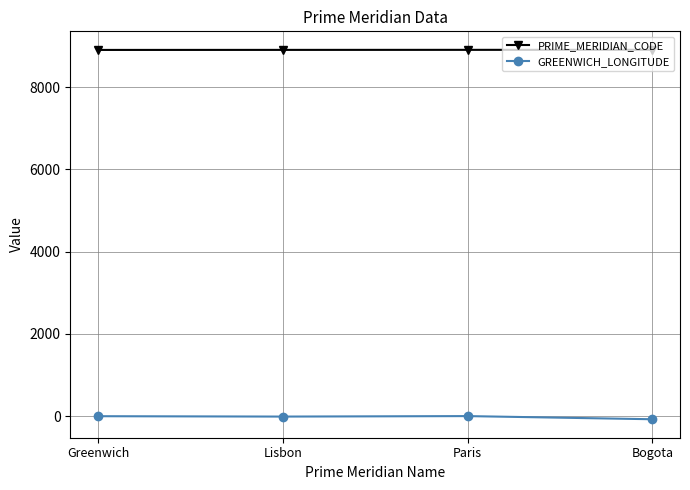

True or false: PRIME_MERIDIAN_CODE and GREENWICH_LONGITUDE intersect in this chart.

False